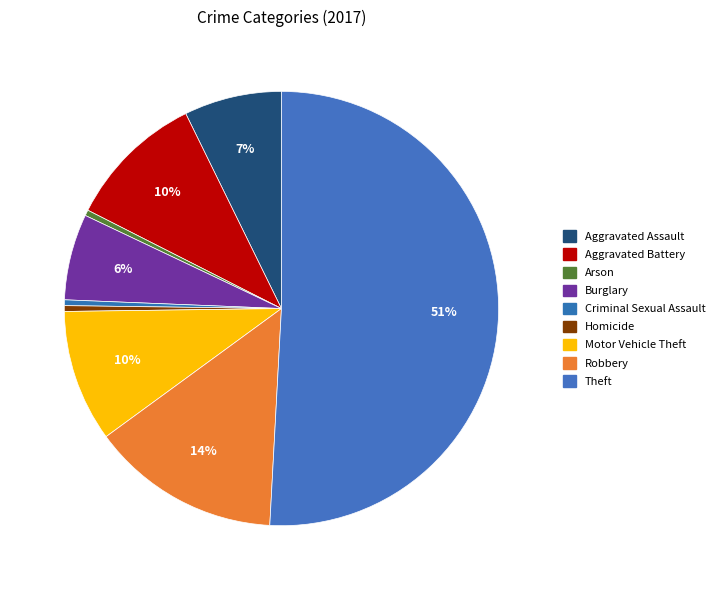

True or false: Homicide accounts for 0% of the total.

True